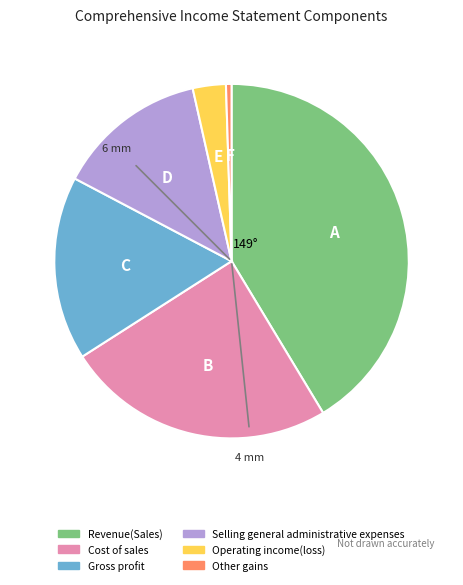

Is the sum of Operating income(loss) and Revenue(Sales) greater than half?

No